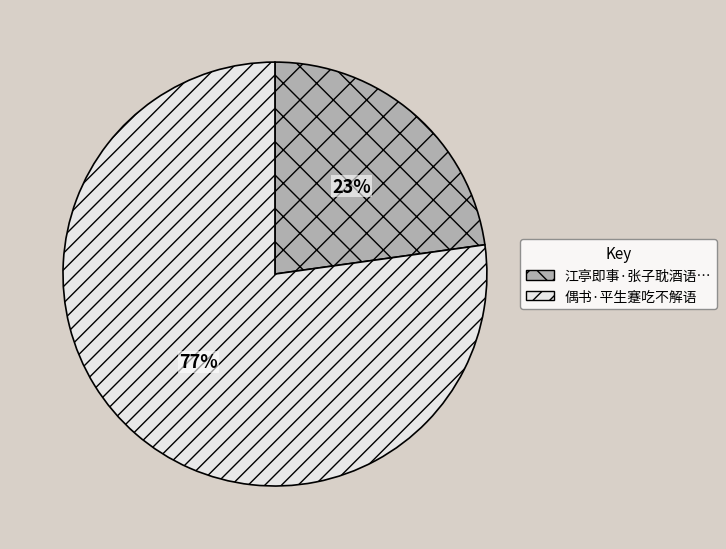

Is there a majority slice in this chart?

Yes